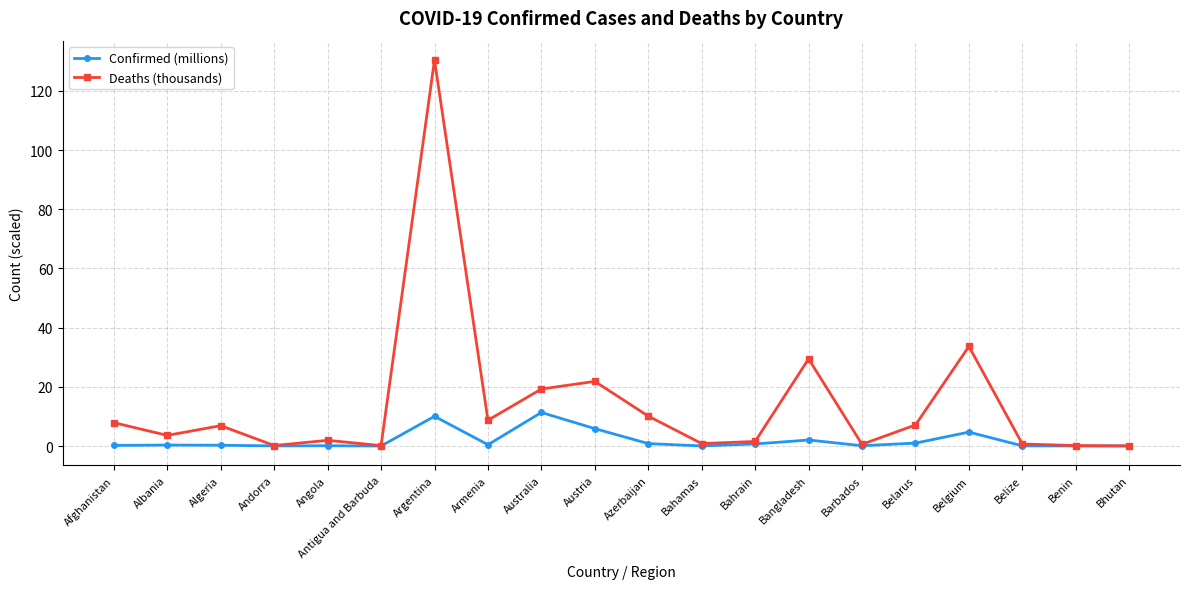

Rank the series at Algeria from lowest to highest value.

Confirmed (millions), Deaths (thousands)